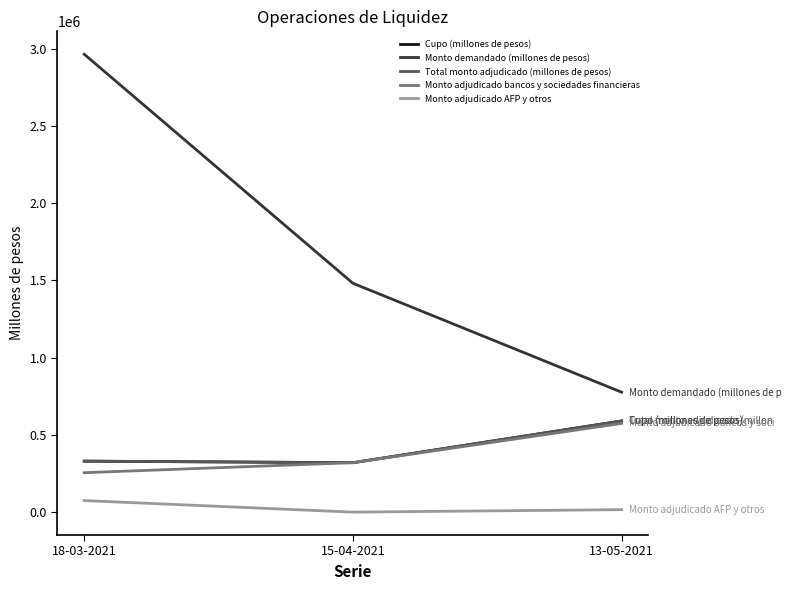

Does the chart display data point markers on the line(s)?

No